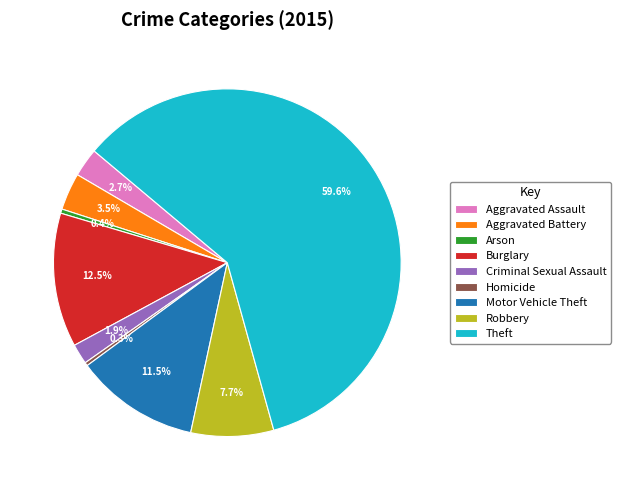

Do Aggravated Assault and Motor Vehicle Theft together represent more than half of the pie?

No